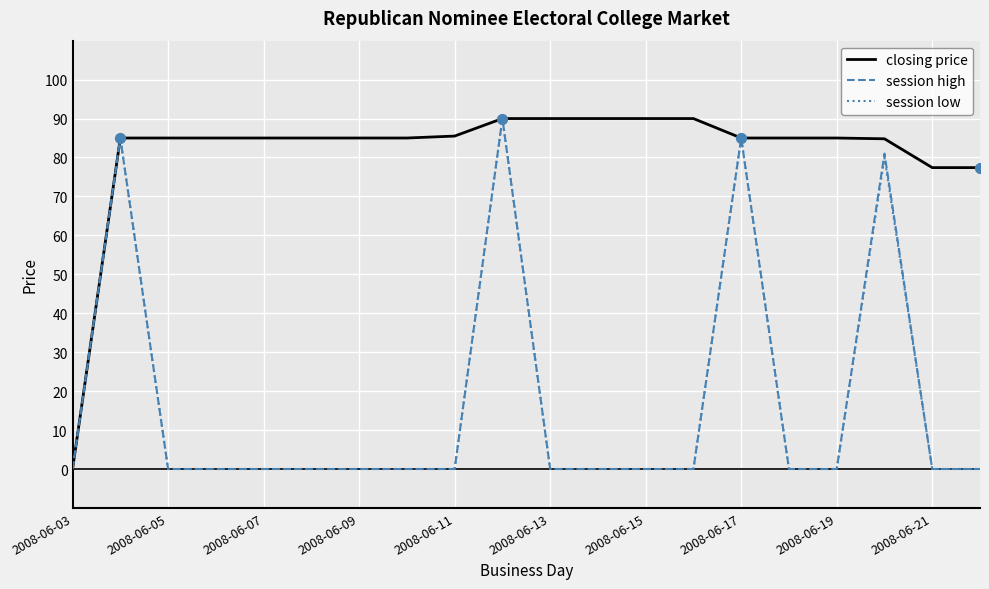

Which series has the largest total across all categories?

closing price